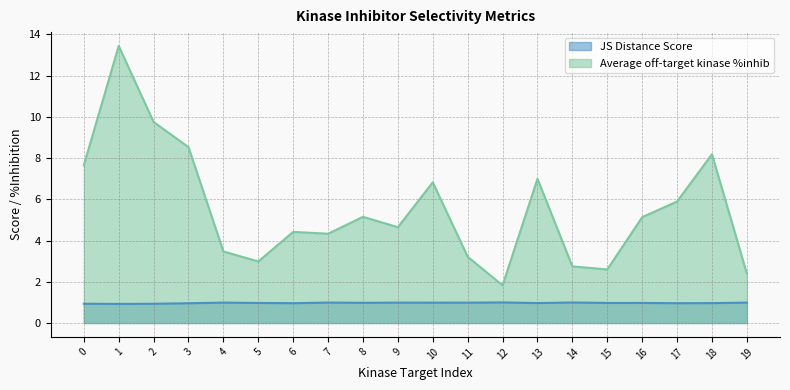

Reading right to left, list all the values displayed in this chart.

JS Distance Score: 1.0	1.0	1.0	1.0	1.0	1.0	1.0	1.0	1.0	1.0	1.0	1.0	1.0	1.0	1.0	1.0	1.0	0.9	0.9	0.9
Average off-target kinase %inhib: 2.4	8.2	5.9	5.1	2.6	2.7	7.0	1.8	3.2	6.8	4.6	5.2	4.3	4.4	3.0	3.5	8.5	9.8	13.4	7.7